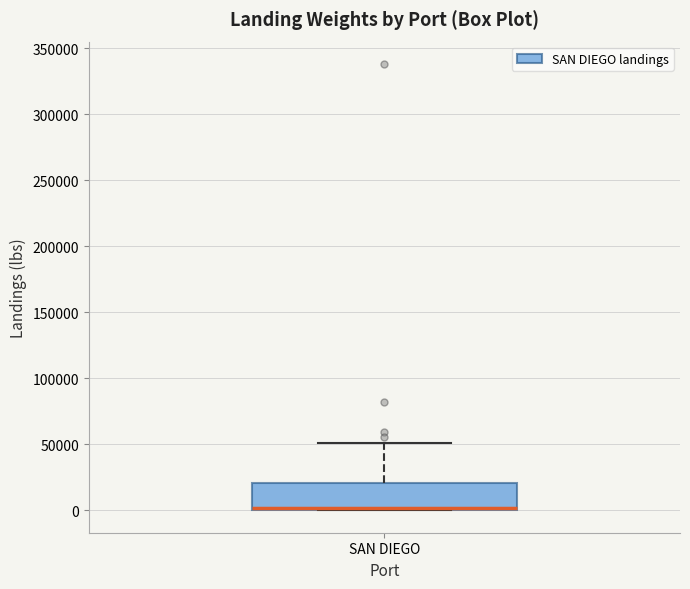

Read this box plot against the y-axis: the position of the median line, the range covered by the box, and the ends of both whiskers. The values are not printed on the chart, so give them approximately, as read against the axis.

median 0 (just above the box's lower edge), box 0 to 20000, whiskers 0 to 50000